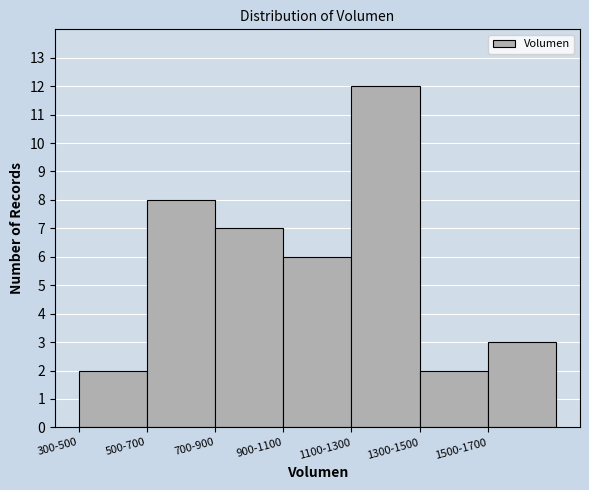

Reading left to right, extract all data points from this chart.

300-500=2	500-700=8	700-900=7	900-1100=6	1100-1300=12	1300-1500=2	1500-1700=3